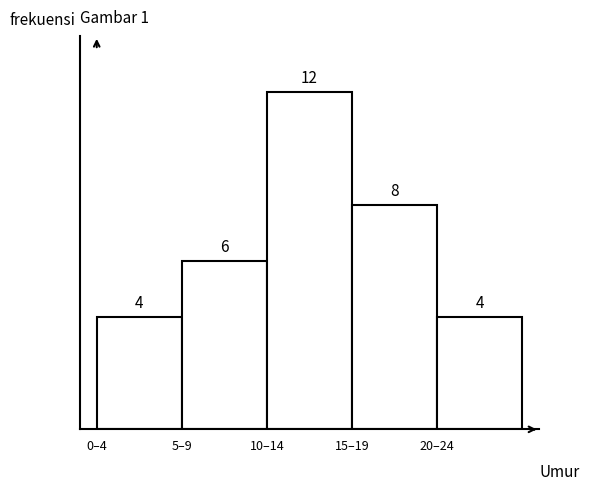

Reading left to right, what are all the values shown in this chart?

4	6	12	8	4